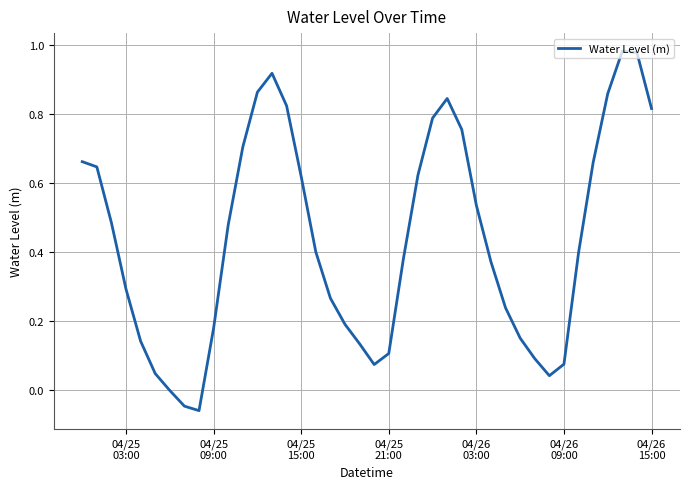

What is the value of the 17th point from the left?

0.4